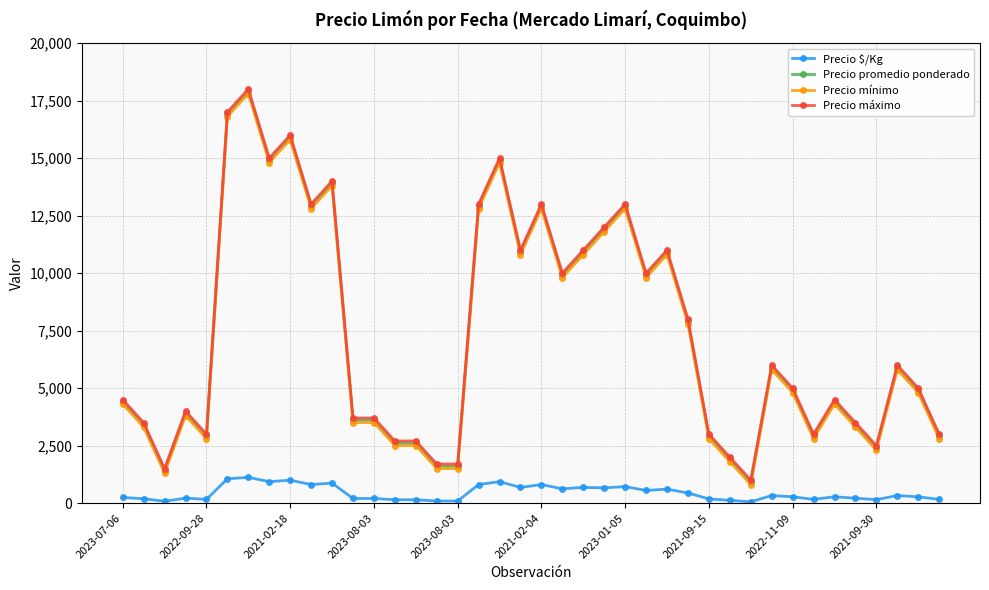

Does the chart have visible grid lines?

Yes